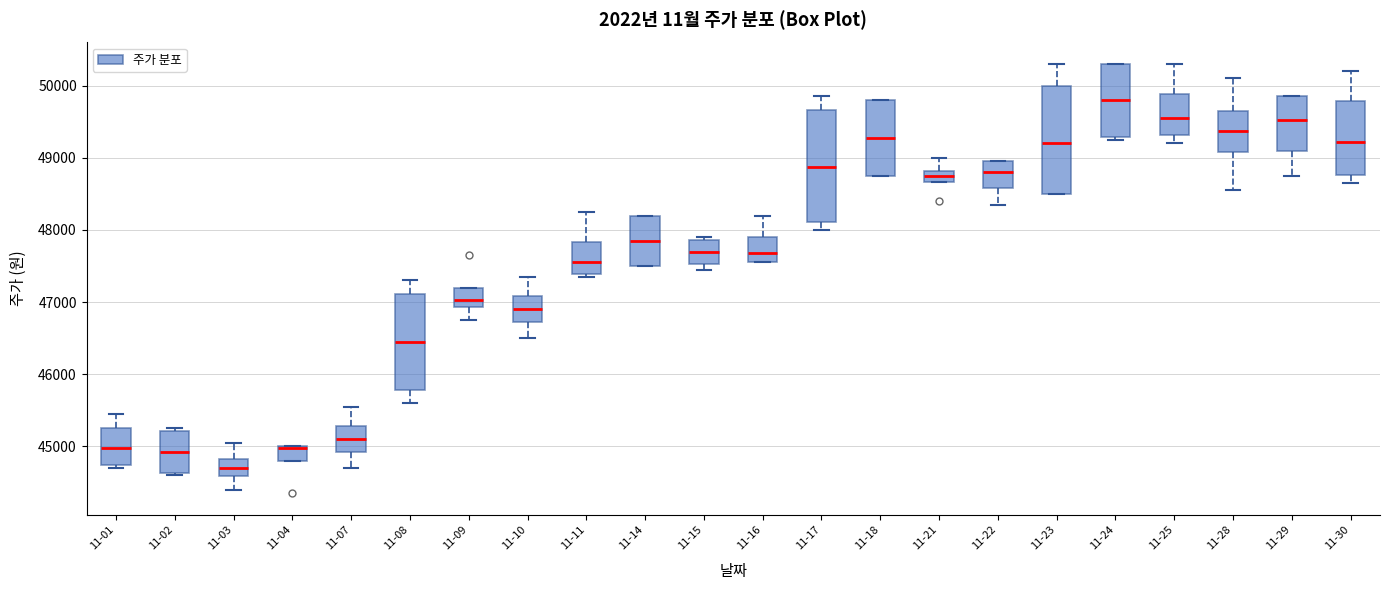

Reading left to right, read every box against the y-axis: the position of its median line, the range the box covers, and the ends of its whiskers. The values are not printed on the chart, so give them approximately, as read against the axis.

11-01: median 45000, box 44700 to 45300, whiskers 44700 (just below the box's lower edge) to 45500
11-02: median 44900, box 44600 to 45200, whiskers 44600 (just below the box's lower edge) to 45300
11-03: median 44700, box 44600 to 44800, whiskers 44400 to 45100
11-04: median 45000 (drawn on the box's upper edge), box 44800 to 45000, whiskers 44800 to 45000
11-07: median 45100, box 44900 to 45300, whiskers 44700 to 45600
11-08: median 46500, box 45800 to 47100, whiskers 45600 to 47300
11-09: median 47000, box 46900 to 47200, whiskers 46800 to 47200
11-10: median 46900, box 46700 to 47100, whiskers 46500 to 47400
11-11: median 47600, box 47400 to 47800, whiskers 47400 (just below the box's lower edge) to 48300
11-14: median 47900, box 47500 to 48200, whiskers 47500 to 48200
11-15: median 47700, box 47500 to 47900, whiskers 47500 (just below the box's lower edge) to 47900 (just above the box's upper edge)
11-16: median 47700, box 47600 to 47900, whiskers 47600 to 48200
11-17: median 48900, box 48100 to 49700, whiskers 48000 to 49900
11-18: median 49300, box 48800 to 49800, whiskers 48800 to 49800
11-21: median 48800 (inside the box), box 48700 to 48800, whiskers 48700 to 49000
11-22: median 48800, box 48600 to 49000, whiskers 48400 to 49000
11-23: median 49200, box 48500 to 50000, whiskers 48500 to 50300
11-24: median 49800, box 49300 to 50300, whiskers 49300 (just below the box's lower edge) to 50300
11-25: median 49600, box 49300 to 49900, whiskers 49200 to 50300
11-28: median 49400, box 49100 to 49700, whiskers 48600 to 50100
11-29: median 49500, box 49100 to 49900, whiskers 48800 to 49900
11-30: median 49200, box 48800 to 49800, whiskers 48700 to 50200